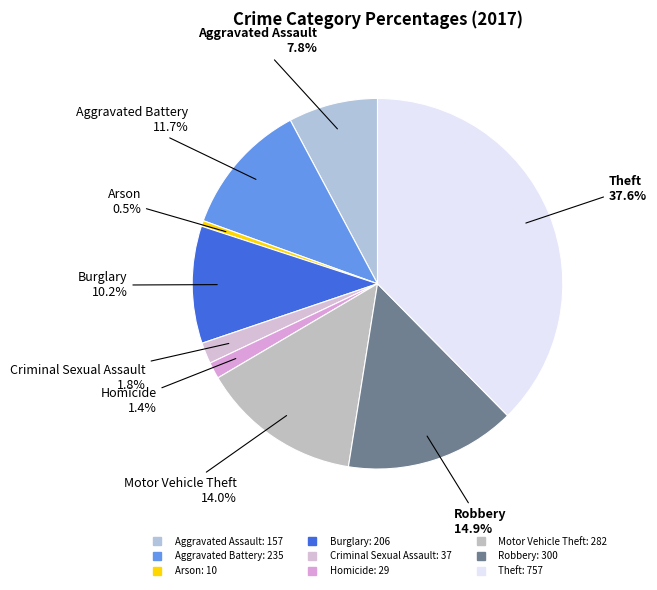

What is the smallest slice in the pie chart?

Arson